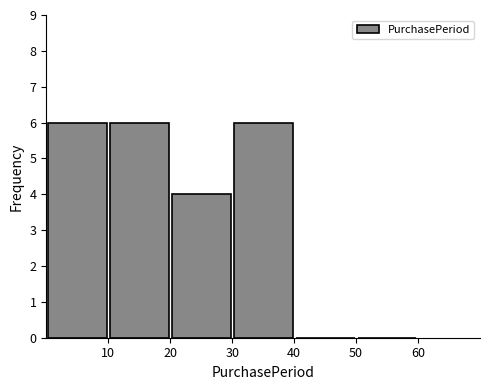

Reading left to right, transcribe this chart: for each bar, give the range it covers on the x-axis and its height. The values are not printed on the chart, so give them approximately, as read against the axis.

0 to 10: 6
10 to 20: 6
20 to 30: 4
30 to 40: 6
40 to 50: 0
50 to 60: 0